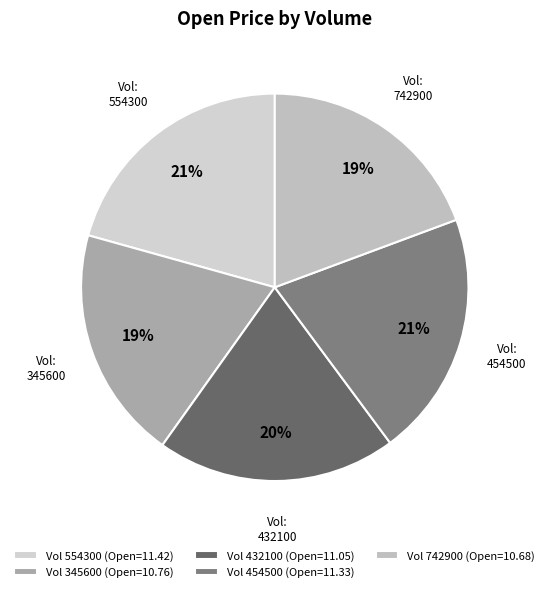

How many slices are in this pie chart?

5